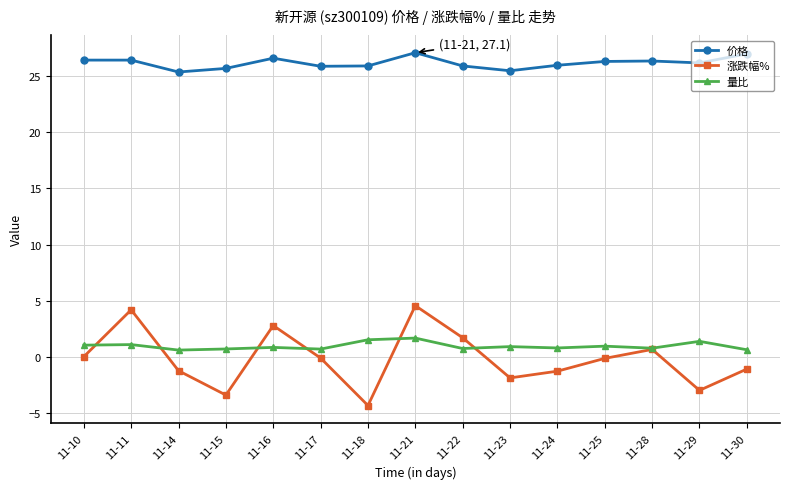

True or false: 价格 and 涨跌幅% cross at least once.

False